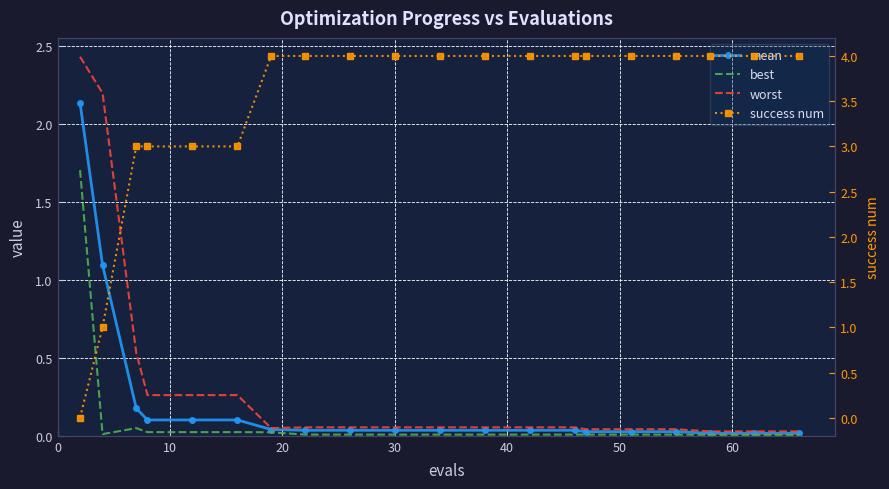

What is the average value of the mean series?

0.2